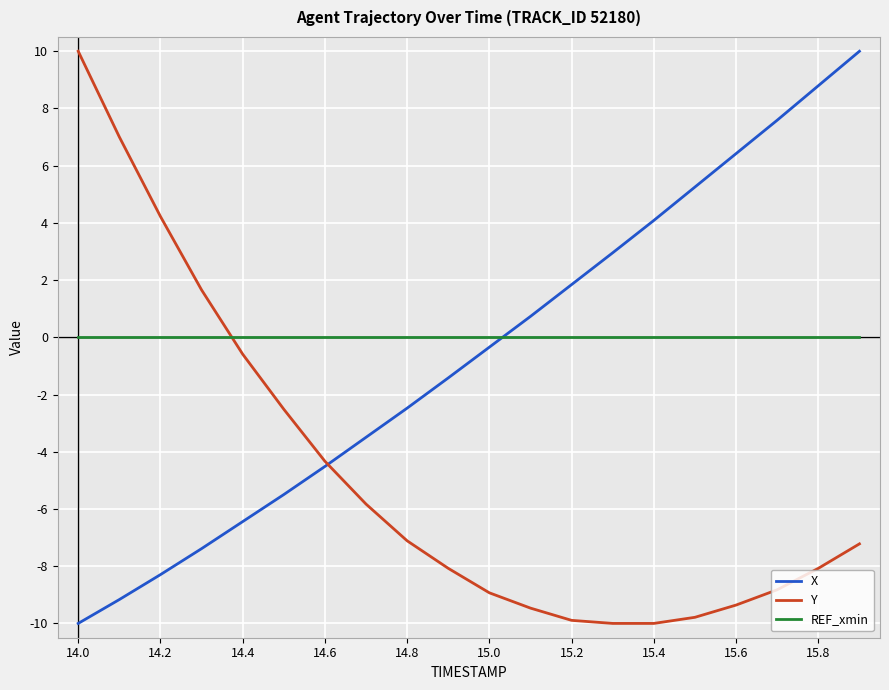

What is the sum of all X values?

-11.3